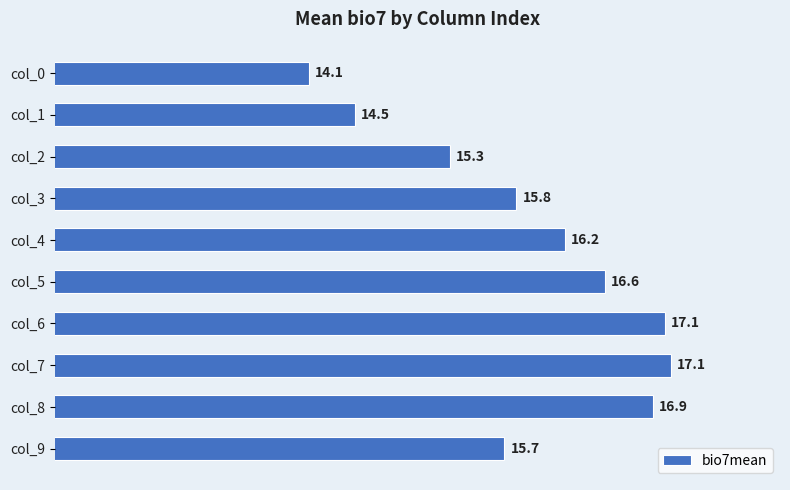

What is the value of the 5th bar from the top?

16.2